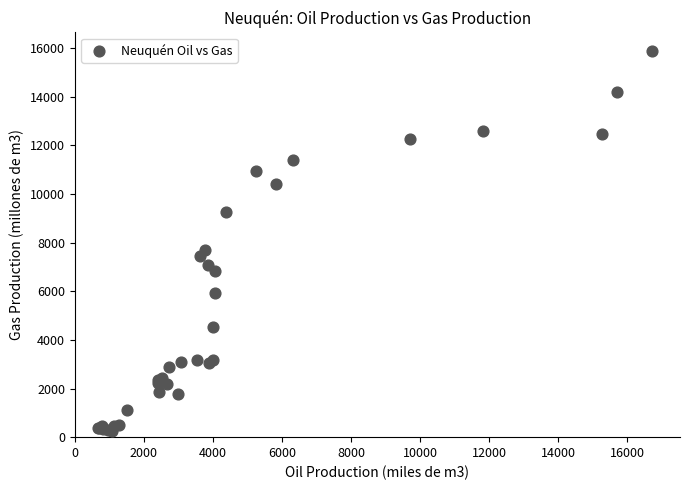

What Y value in the scatter plot is closest to 8068?

7709.4